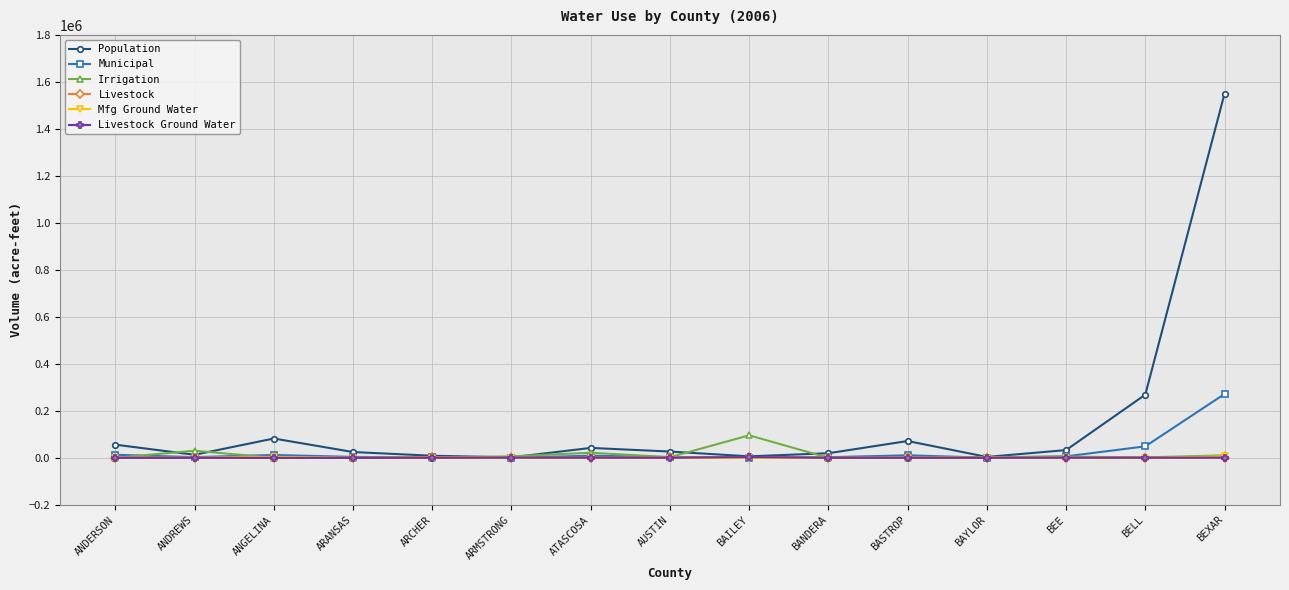

Between BAYLOR and BELL, which series saw the biggest shift?

Population